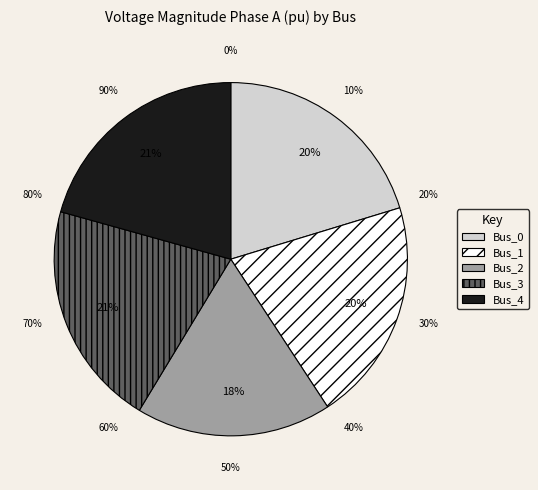

Approximately how many times larger is the value at Bus_2 compared to Bus_4?

0.9